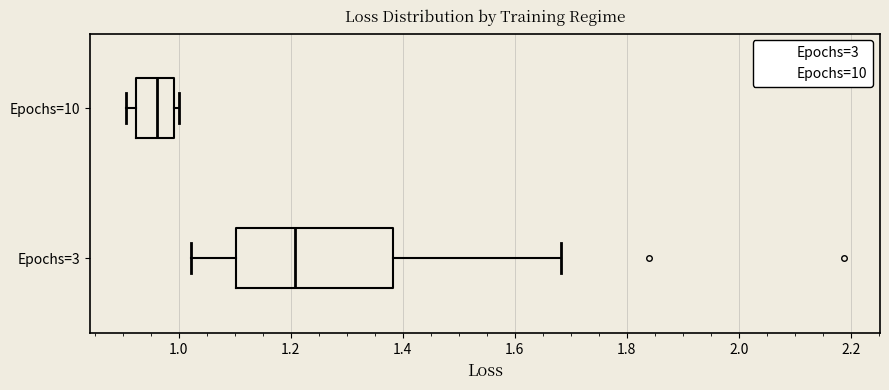

Which box has the furthest to the left median line?

Epochs=10